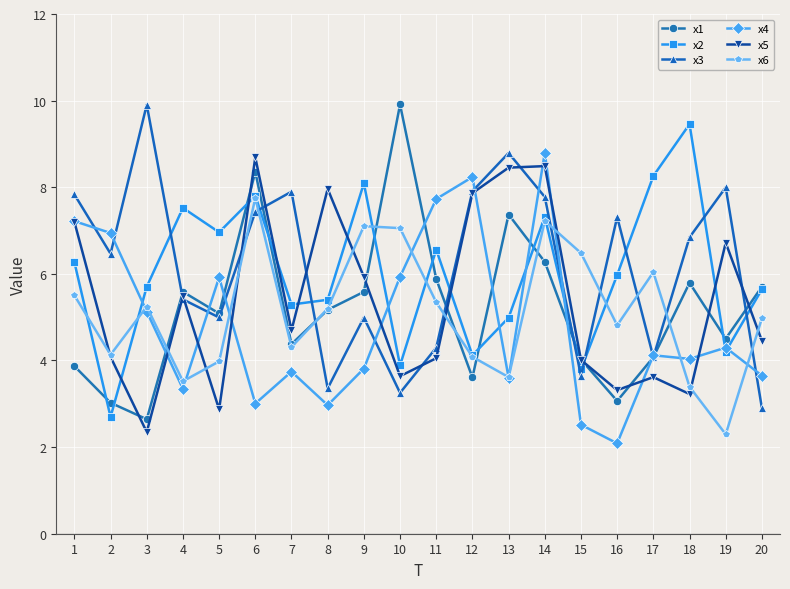

True or false: x3 and x2 intersect in this chart.

True